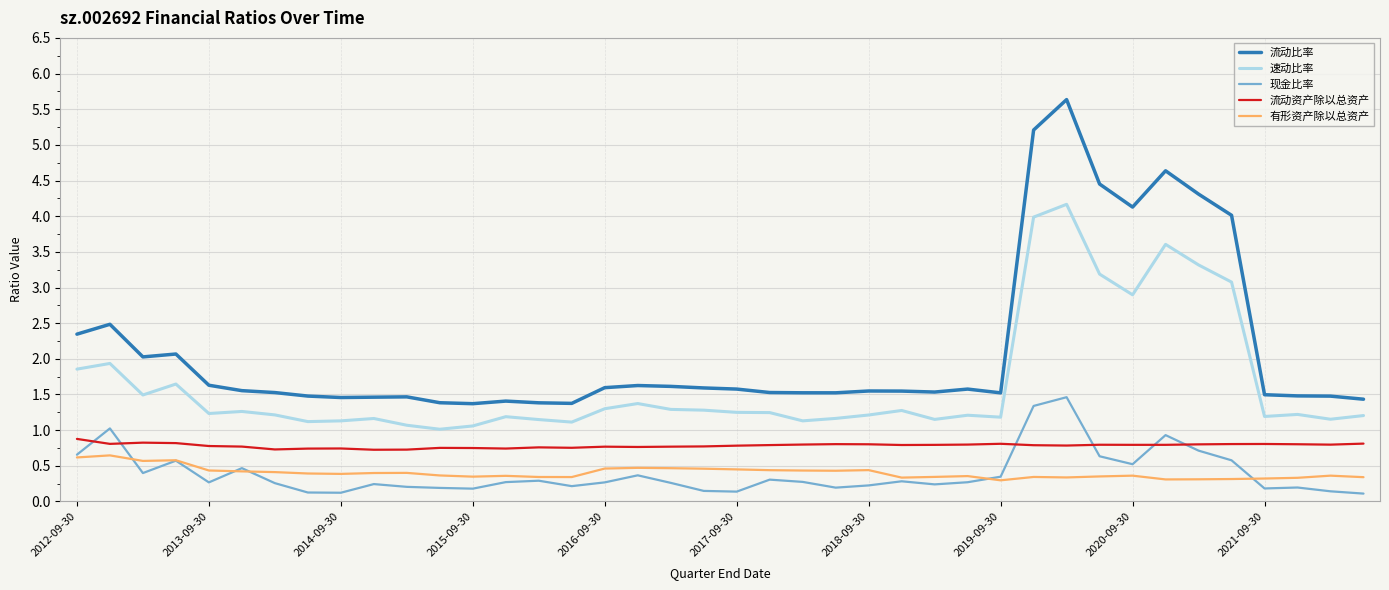

Which series has the widest spread of values?

流动比率